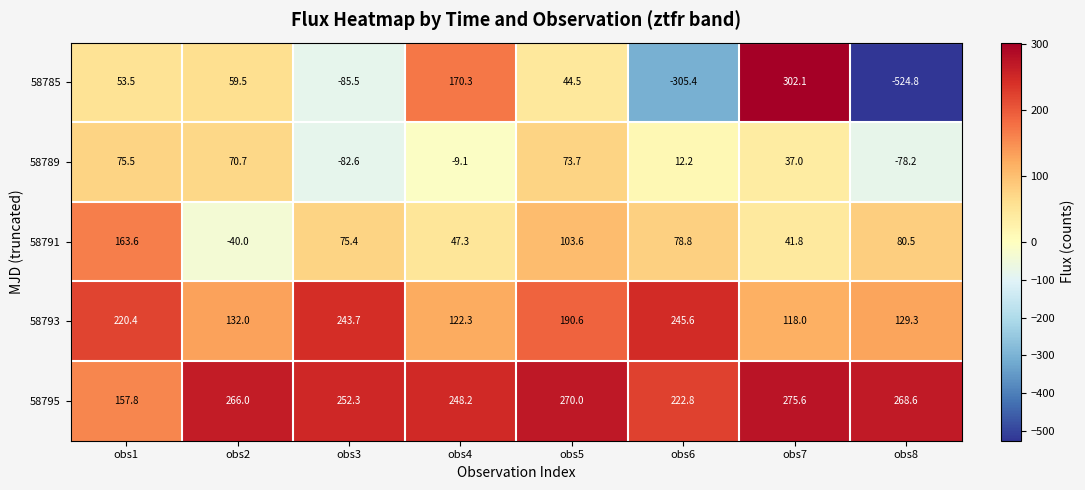

Which series has the largest total across all categories?

58795